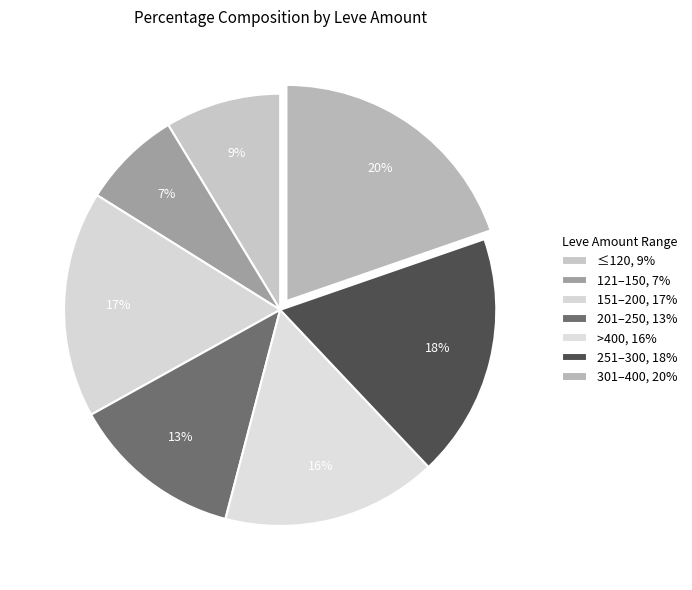

How many slices are in this pie chart?

7